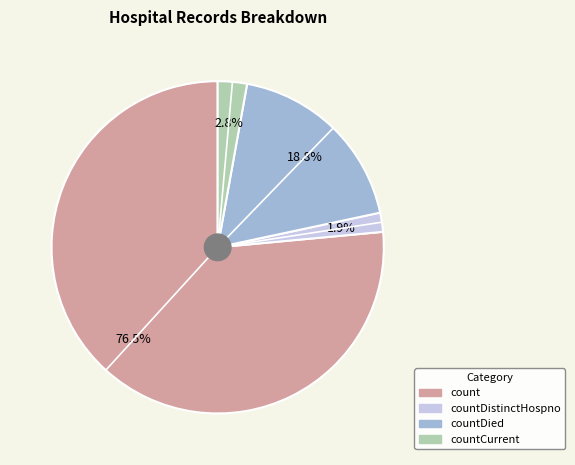

Is there a majority slice in this chart?

Yes